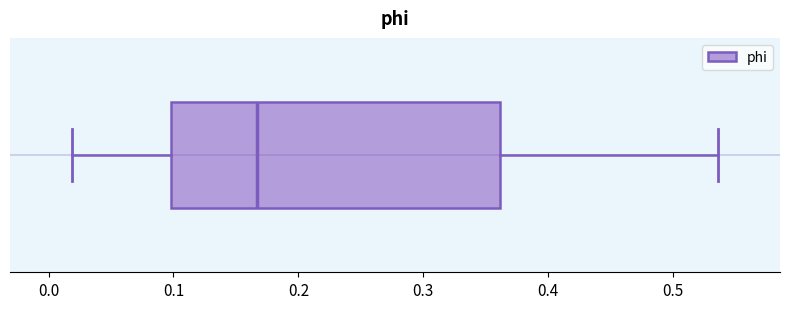

Transcribe this box plot: give where the median line is, the range the box spans, and where the two whiskers end, as read against the x-axis. The values are not printed on the chart, so give them approximately, as read against the axis.

median 0.17, box 0.10 to 0.36, whiskers 0.02 to 0.54